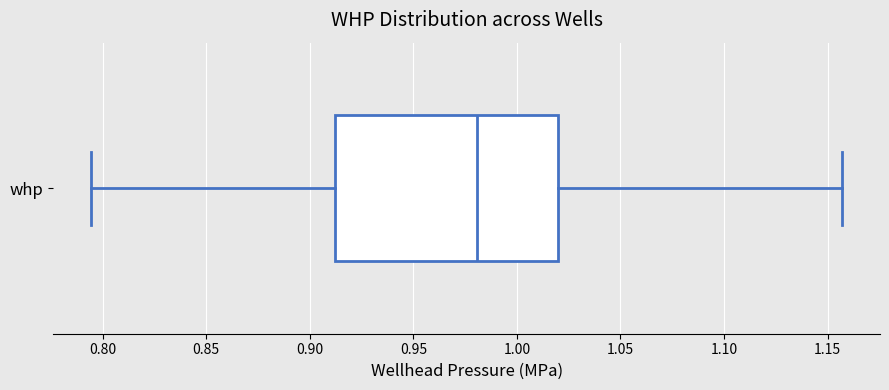

Read this box plot against the x-axis: the position of the median line, the range covered by the box, and the ends of both whiskers. The values are not printed on the chart, so give them approximately, as read against the axis.

median 0.980, box 0.910 to 1.020, whiskers 0.795 to 1.155